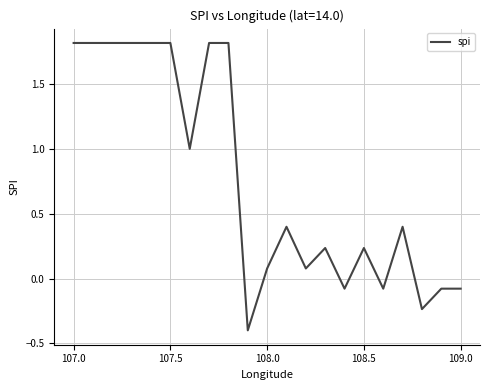

What is the difference between the maximum and minimum values?

2.2